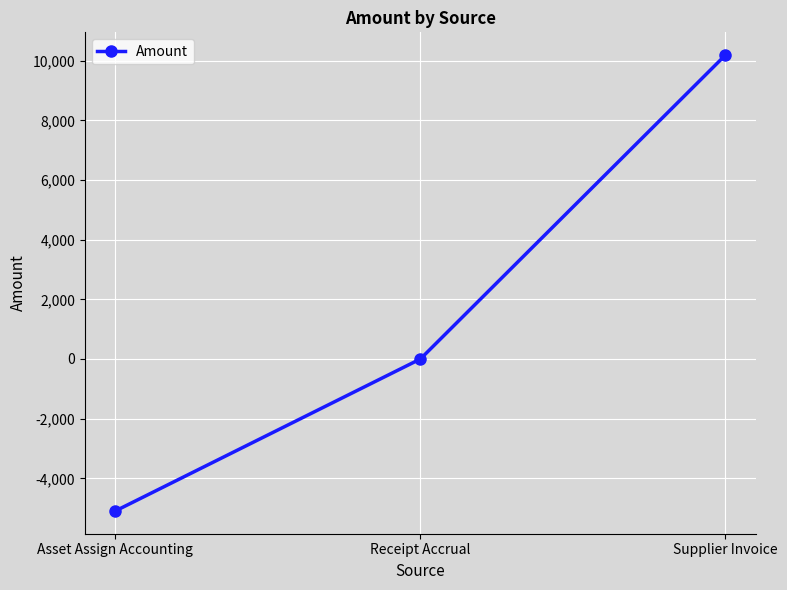

What is the change in value from Receipt Accrual to Supplier Invoice?

+10185.0